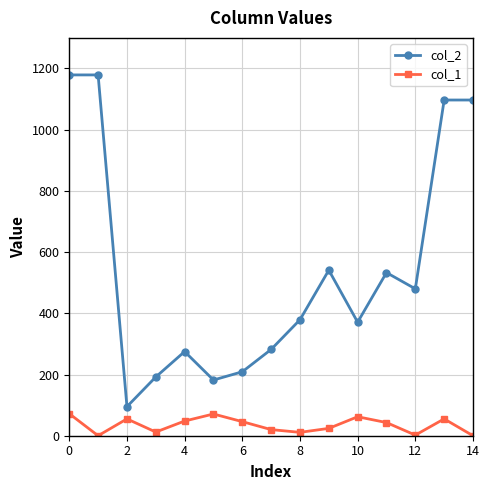

At how many categories does at least one series exceed 1064?

4